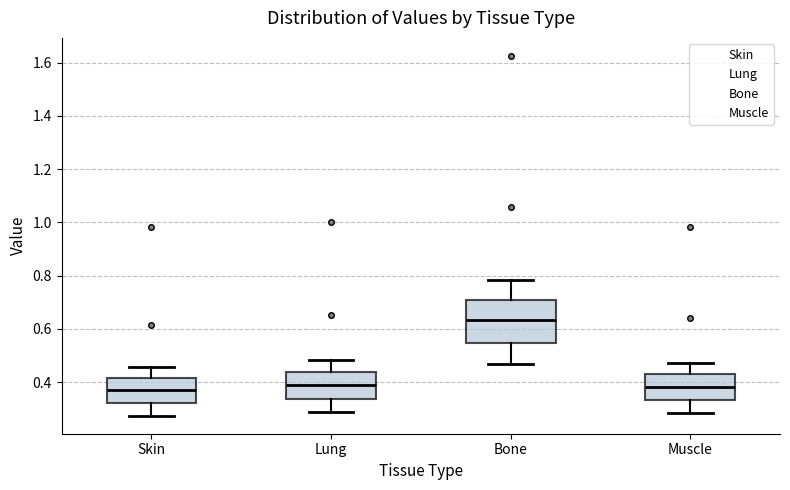

Reading left to right, transcribe this box plot: for each box, give where its median line is, the range the box spans, and where its two whiskers end, as read against the y-axis. The values are not printed on the chart, so give them approximately, as read against the axis.

Skin: median 0.36, box 0.32 to 0.42, whiskers 0.28 to 0.46
Lung: median 0.38, box 0.34 to 0.44, whiskers 0.28 to 0.48
Bone: median 0.64, box 0.54 to 0.72, whiskers 0.46 to 0.78
Muscle: median 0.38, box 0.34 to 0.42, whiskers 0.28 to 0.48